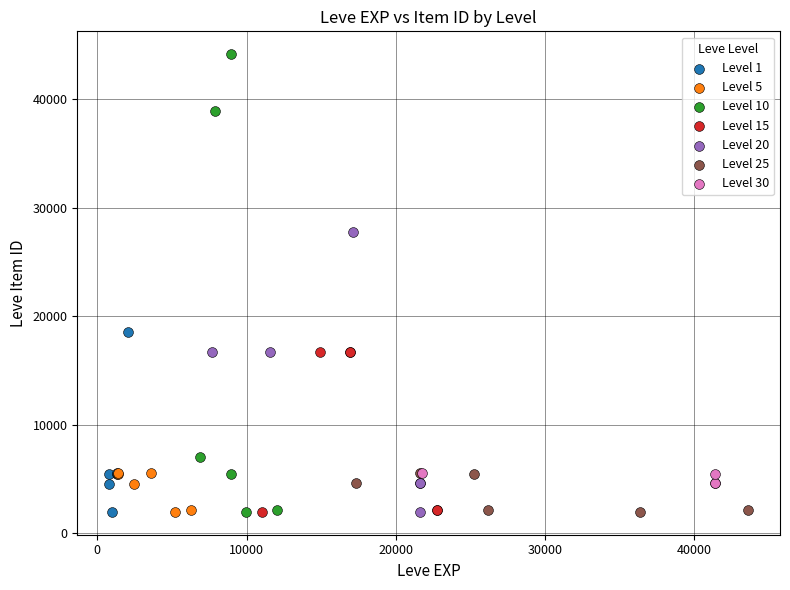

What are all the series names shown in the legend?

Level 1, Level 5, Level 10, Level 15, Level 20, Level 25, Level 30